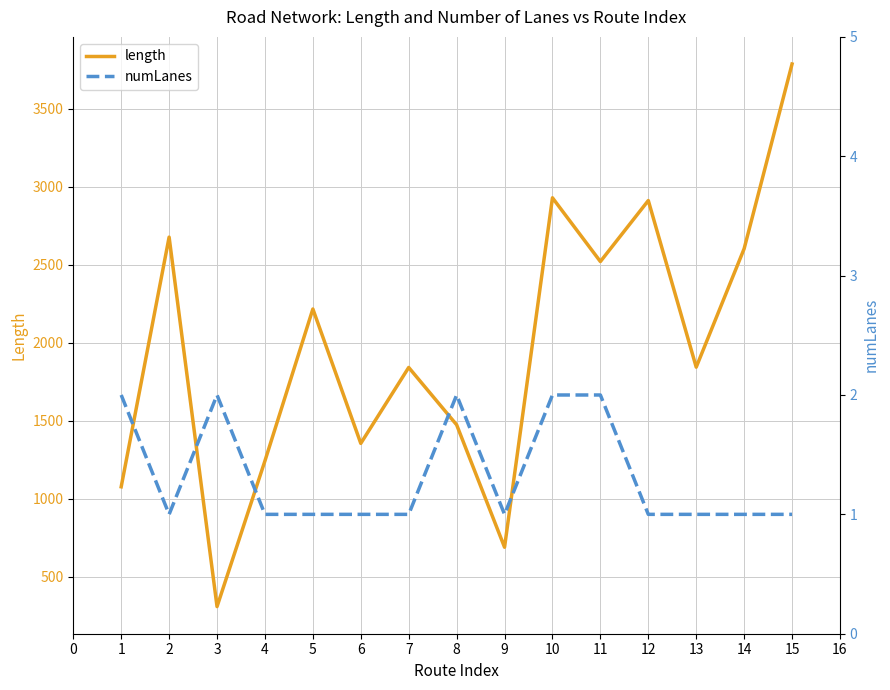

How many categories are shown in the chart?

15